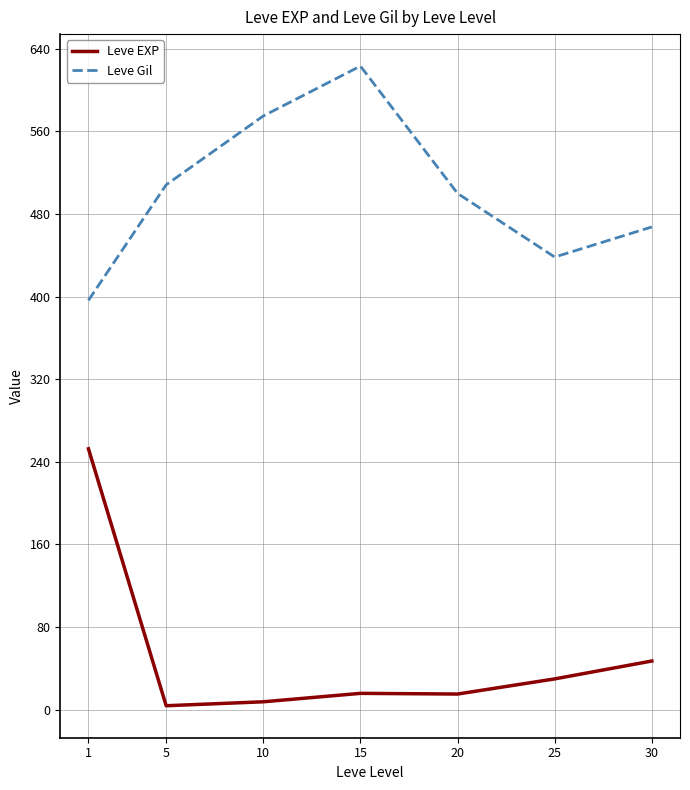

What is the difference between the second highest and second lowest values in the Leve EXP series?

39.5